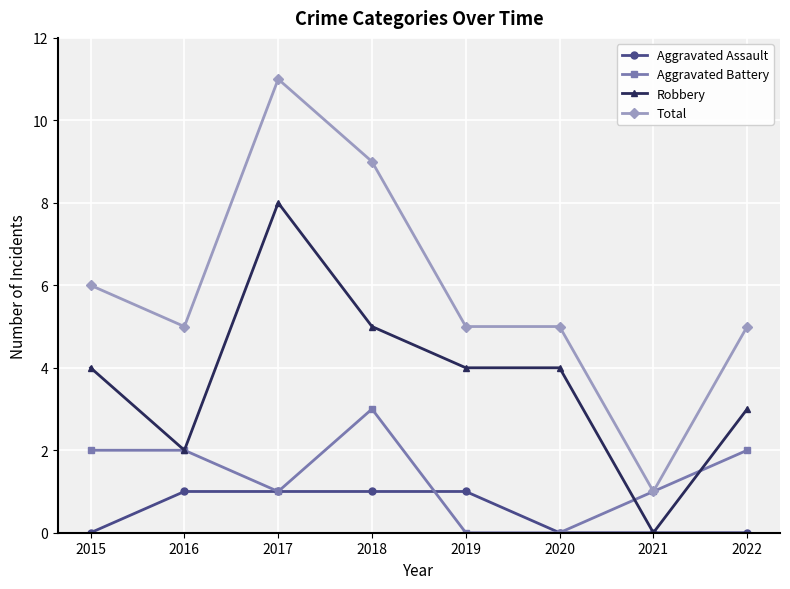

True or false: Total and Robbery cross at least once.

False